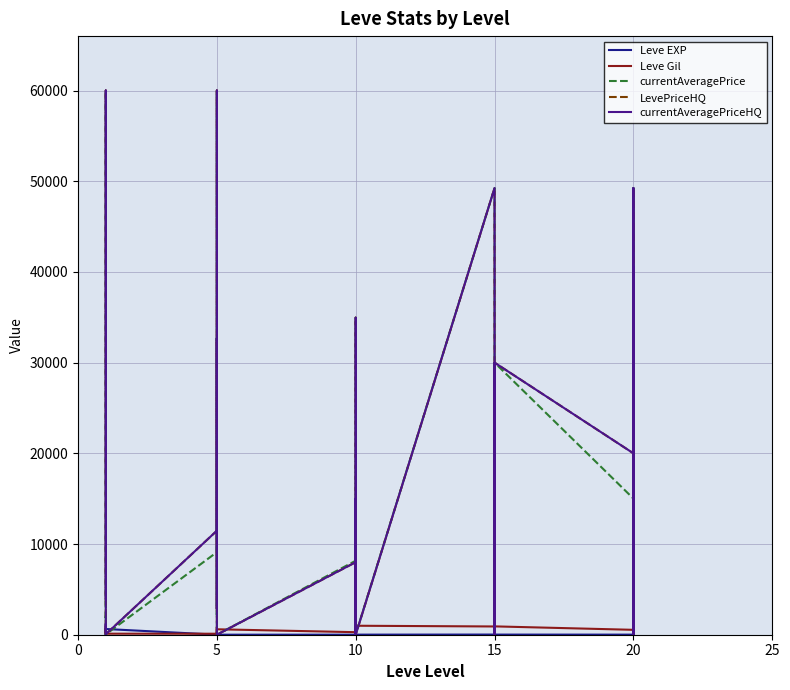

How many distinct data groups are displayed?

5